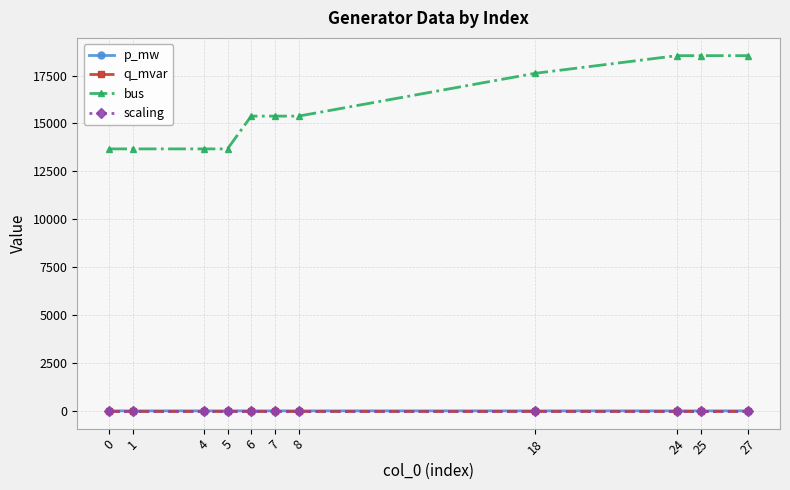

Between 6 and 25, which series saw the biggest shift?

bus